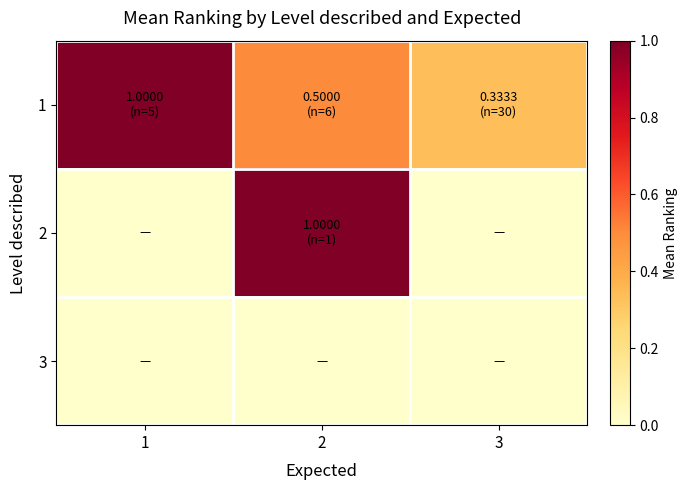

Reading left to right, transcribe all the data shown in this chart.

1: 1=1.0	2=0.5	3=0.3
2: 1=0.0	2=1.0	3=0.0
3: 1=0.0	2=0.0	3=0.0